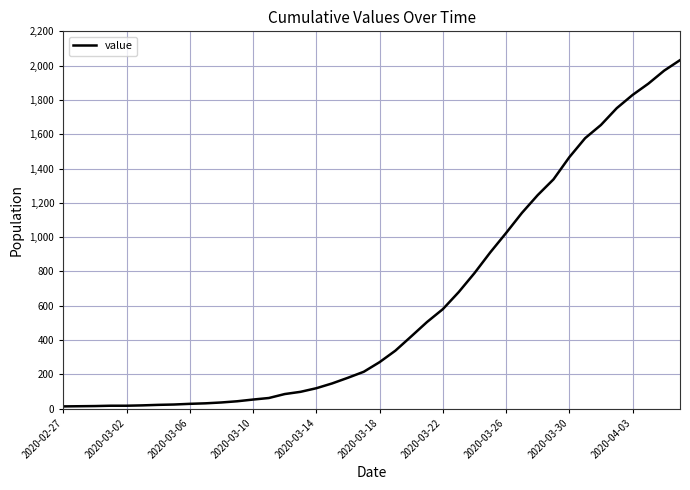

What is the maximum value shown in the chart?

2032